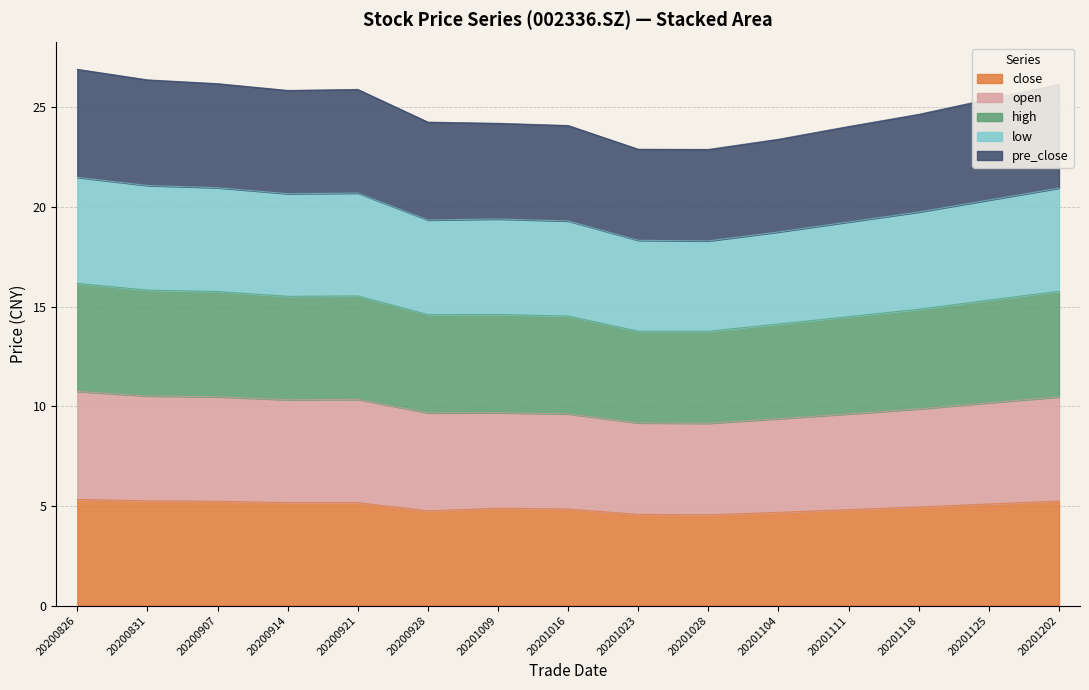

At which category does pre_close reach its first local peak?

20200921